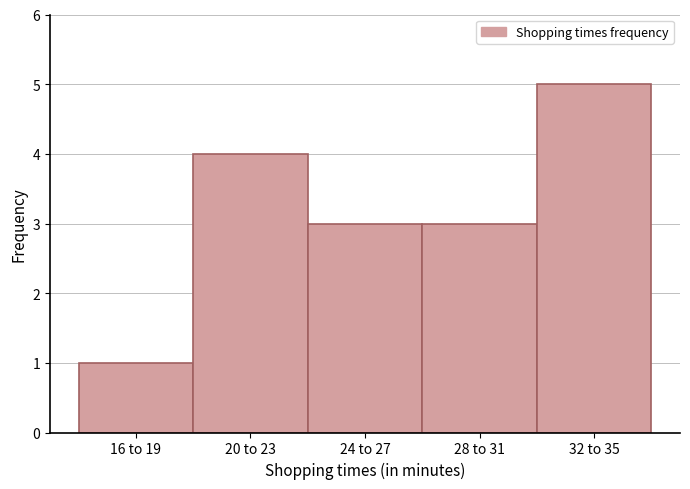

Reading right to left, list all the values displayed in this chart.

5	3	3	4	1